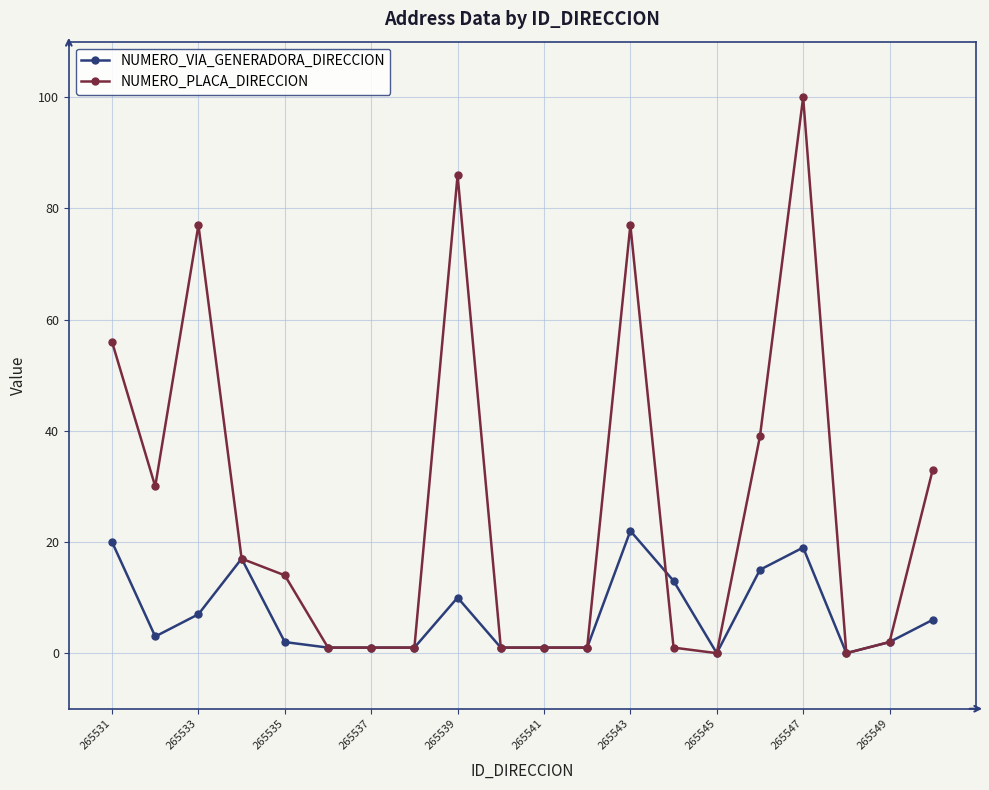

Which series has the largest total across all categories?

NUMERO_PLACA_DIRECCION